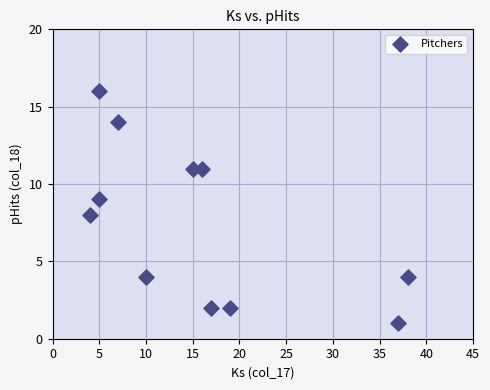

What is the range of X values (max minus min)?

34